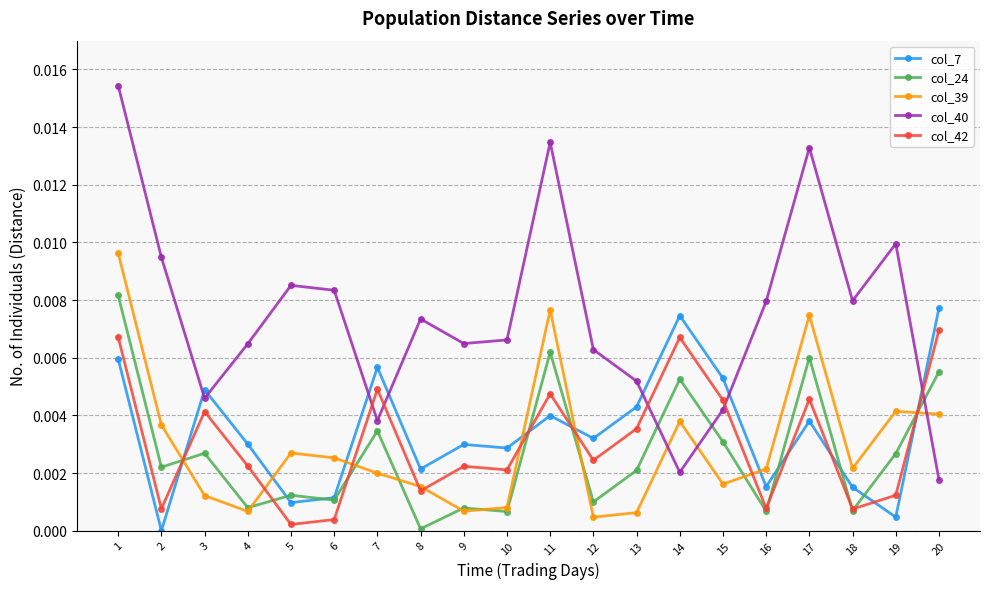

At which category does col_24 reach its first local valley?

2